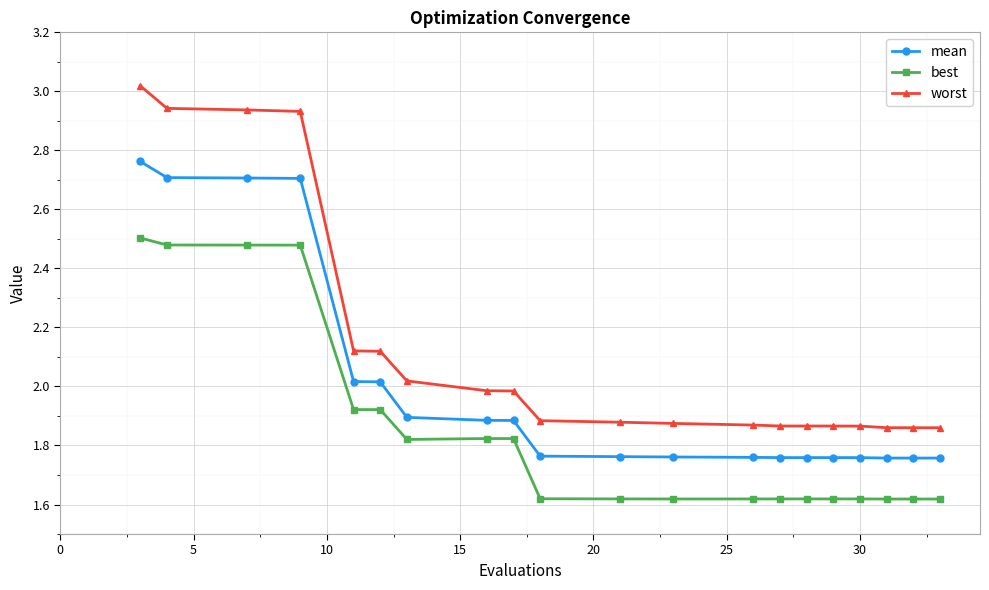

At how many categories does at least one series exceed 2?

7